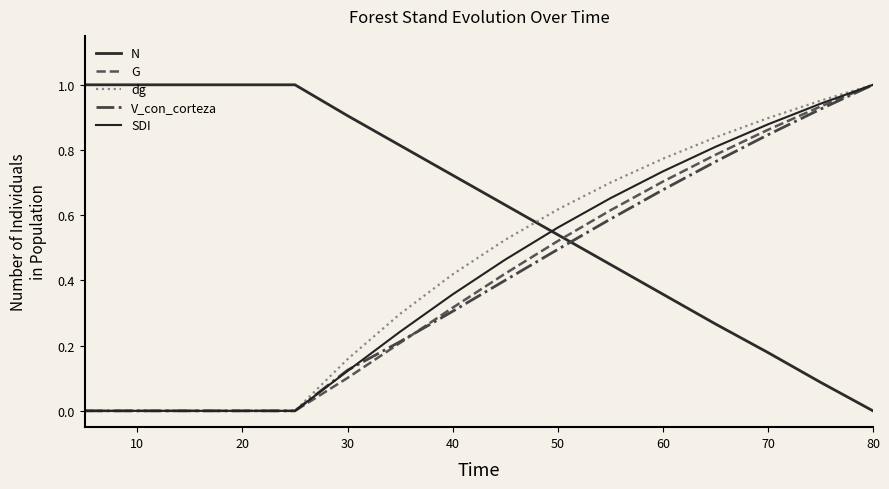

Does the chart display data point markers on the line(s)?

No